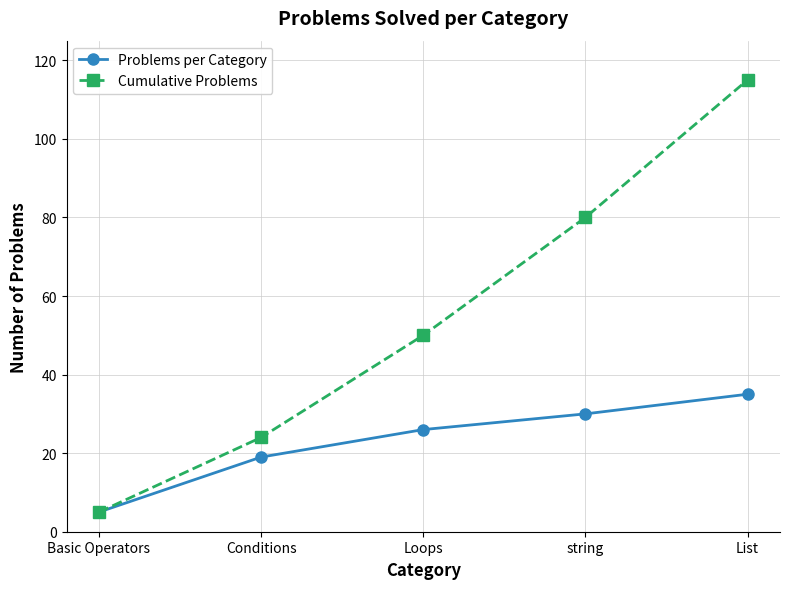

What is the spread (max minus min) of values at Loops?

24